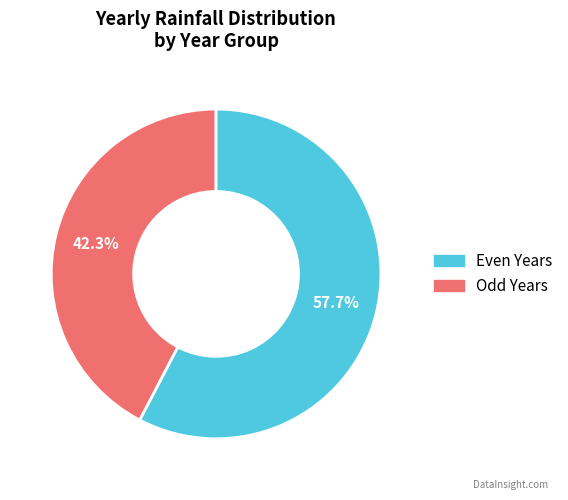

Is there a majority slice in this chart?

Yes